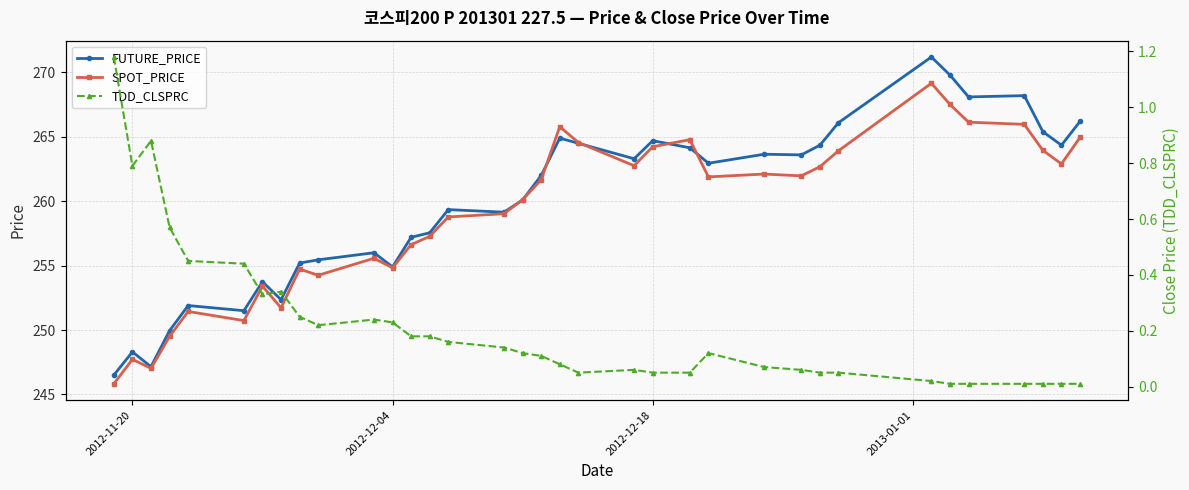

True or false: FUTURE_PRICE has more than 2 points higher than both neighbors.

True